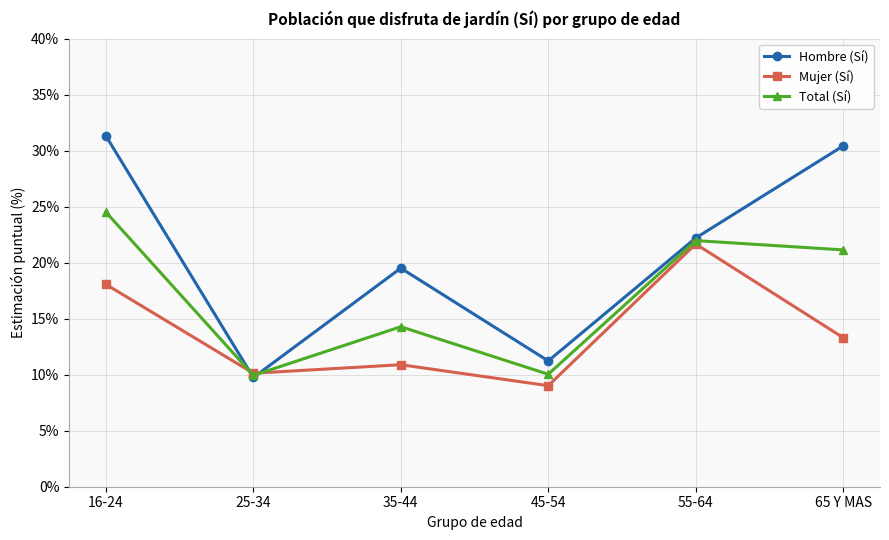

What is the highest value of the Hombre (Sí) series?

31.3